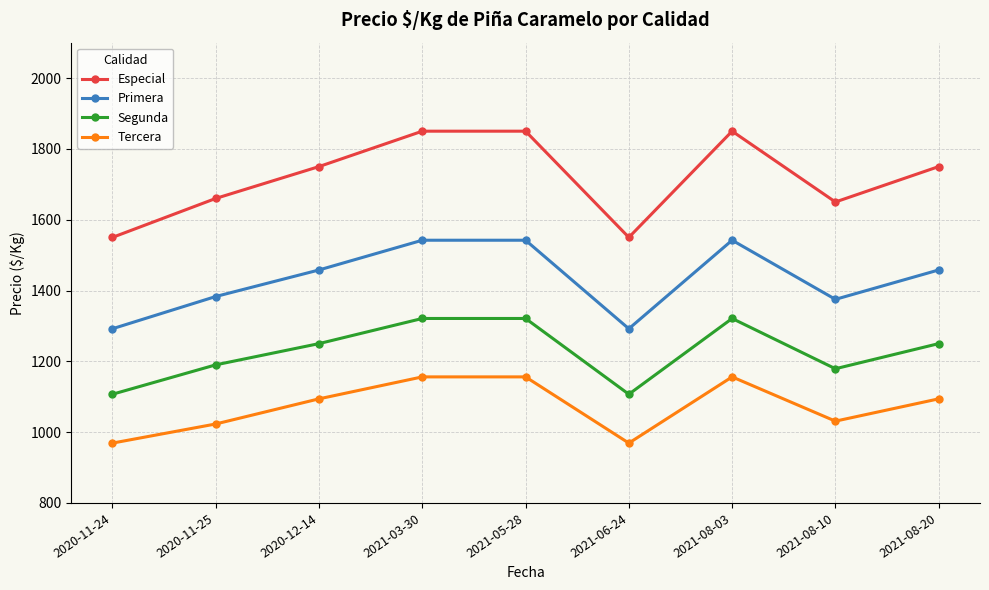

What is the difference between the highest and lowest values at 2021-08-10?

619